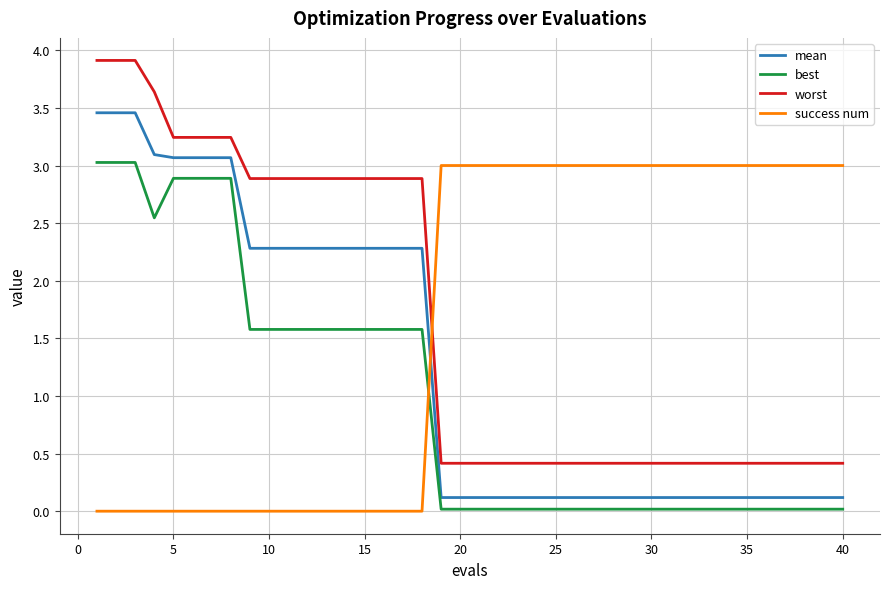

What is the difference between the maximum and minimum values in the success num series?

3.0